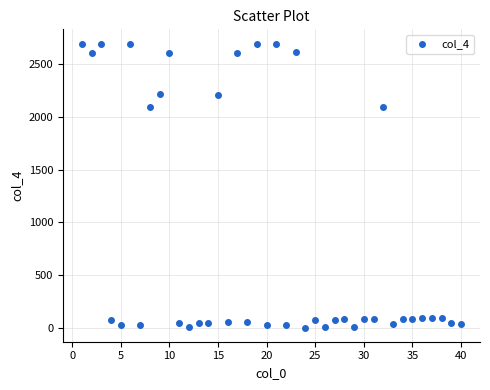

What is the range of Y values (max minus min)?

2697